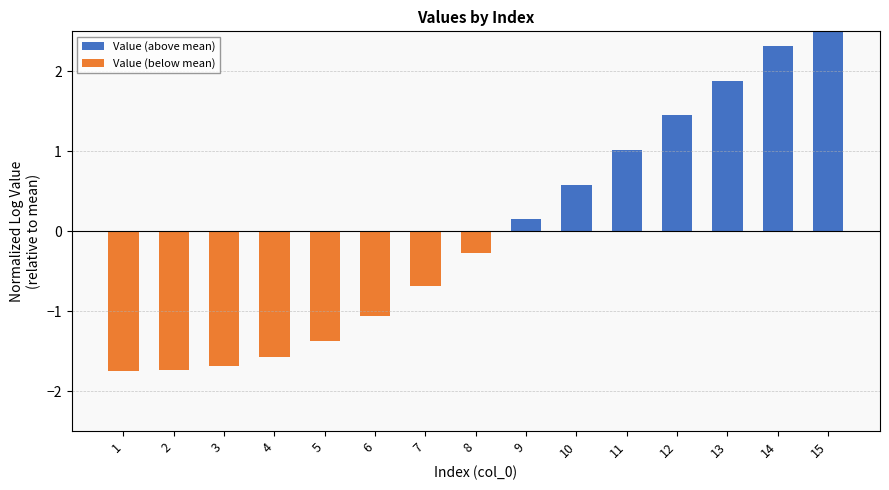

List the labels in order of value, largest first.

15, 14, 13, 12, 11, 10, 9, 8, 7, 6, 5, 4, 3, 2, 1